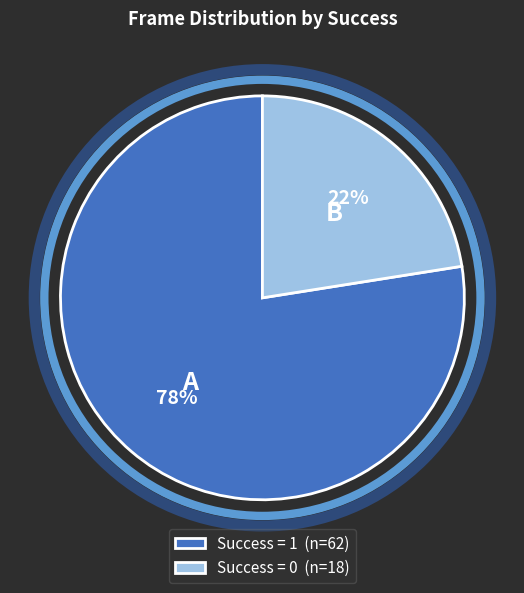

Which category has the biggest portion of the pie?

Success = 1 (n=62)